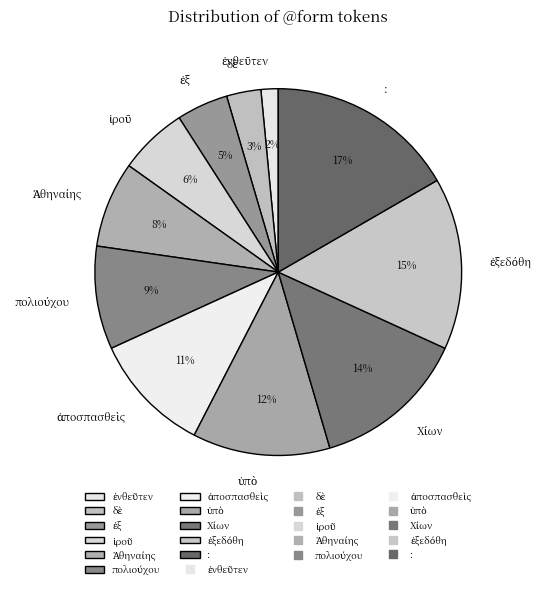

To the nearest percent, what is the difference between the largest and smallest slice percentages?

15%